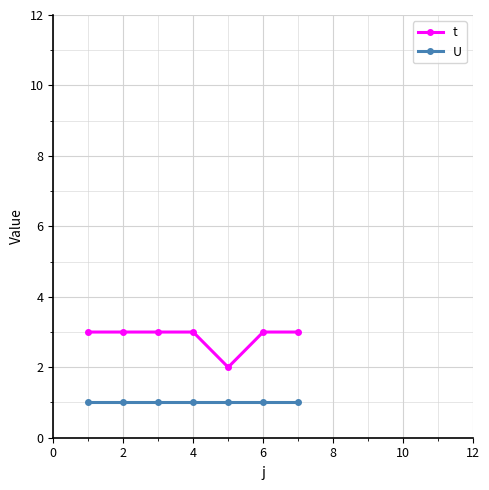

Count the number of categories in the chart.

7